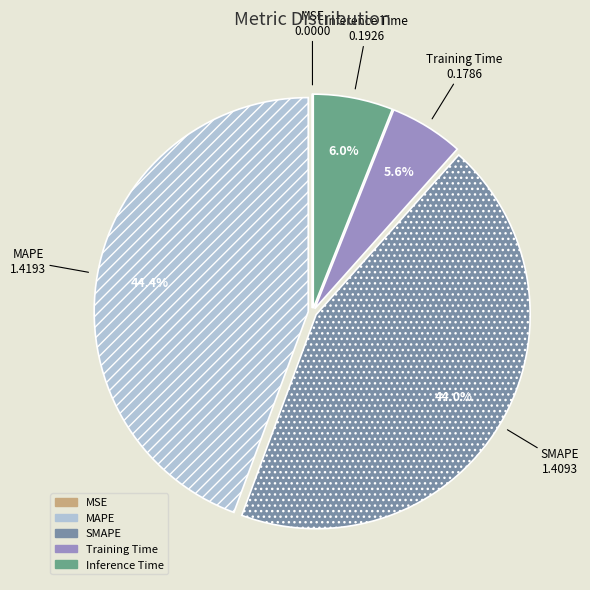

To the nearest percent, what percentage of the pie is MAPE?

44%